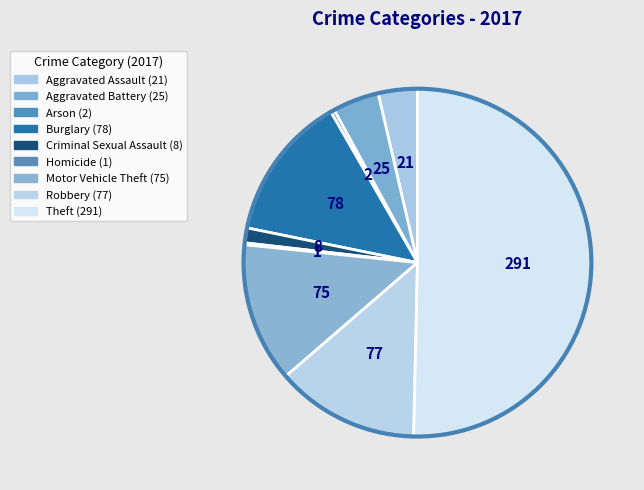

What is the ratio of the value at Criminal Sexual Assault to the value at Homicide?

8.0